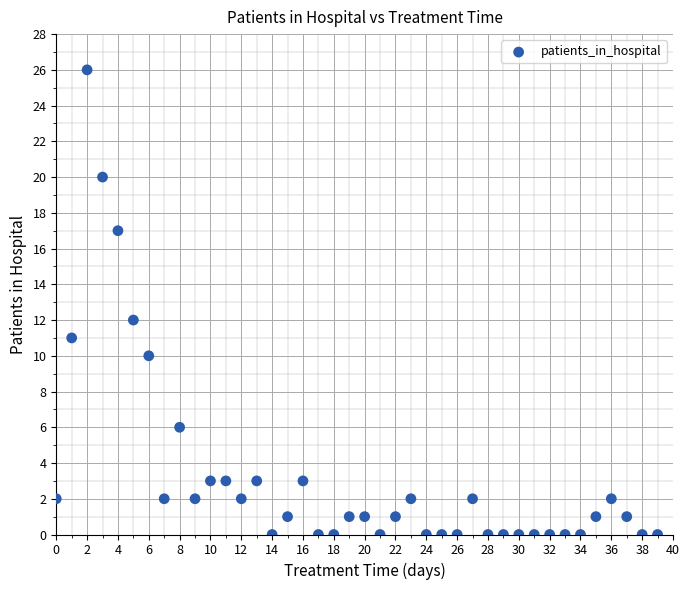

What Y value in the scatter plot is closest to 13?

12